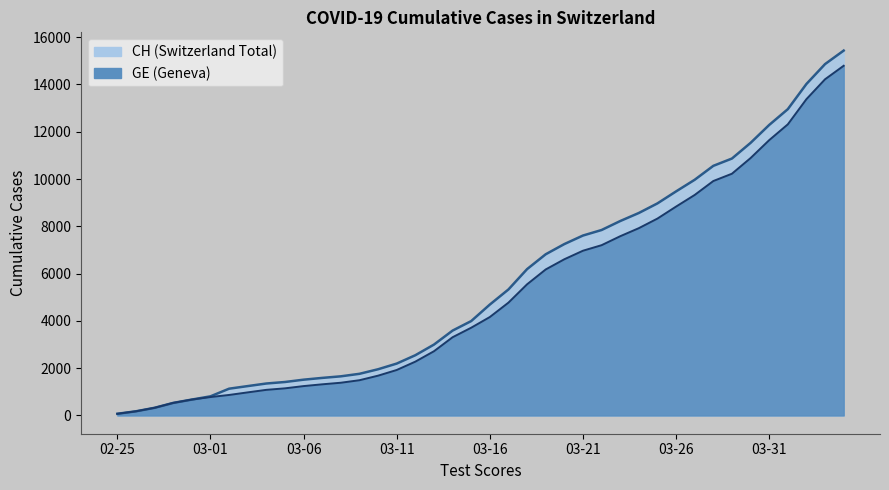

What is the total value across all series at 03-26?

18312